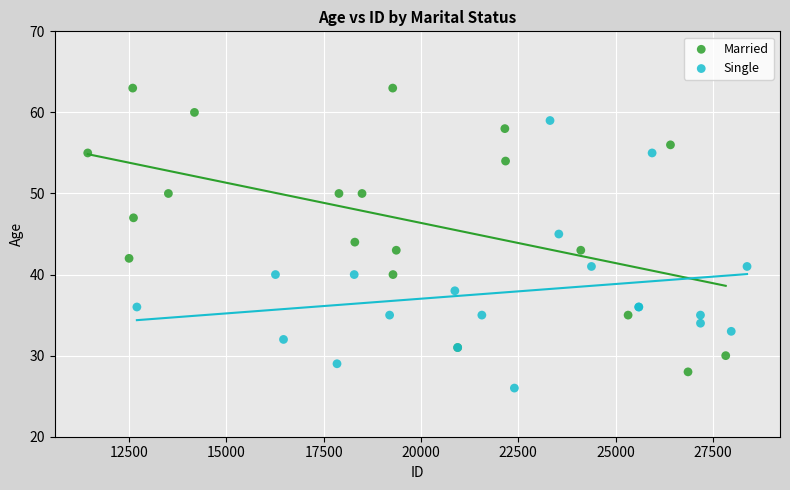

Which series contains the highest Y value?

Married